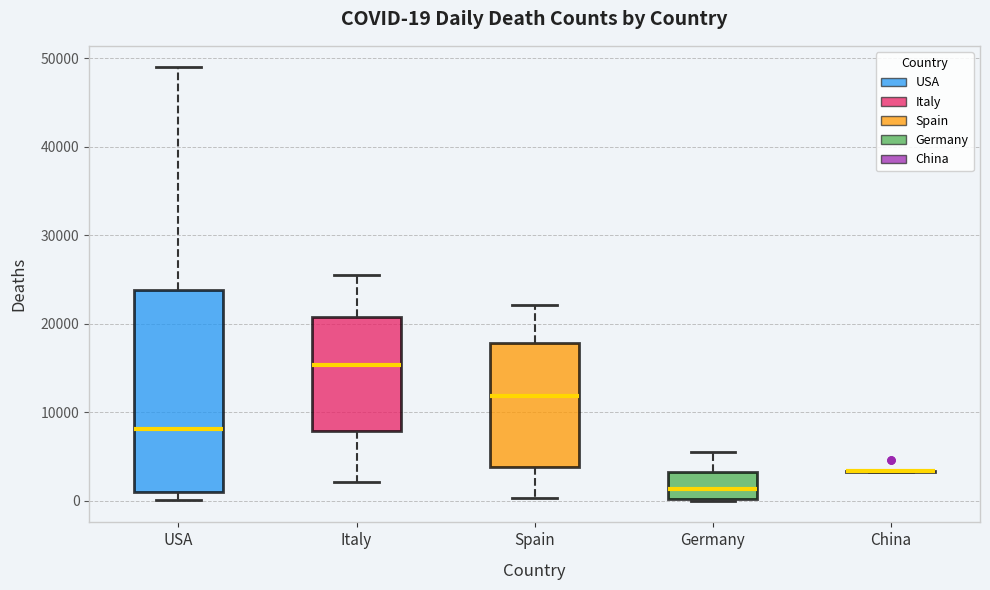

Comparing the boxes themselves (not the whiskers), which one is the tallest?

USA